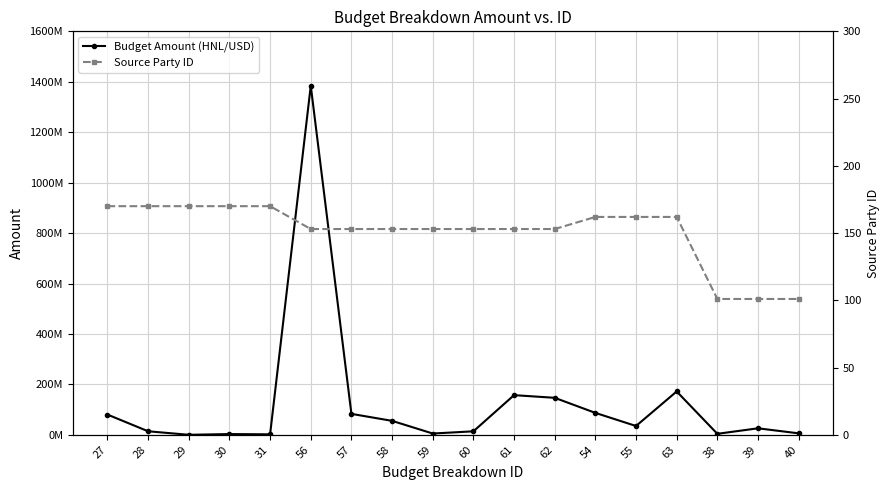

At which label does Source Party ID reach its minimum?

38